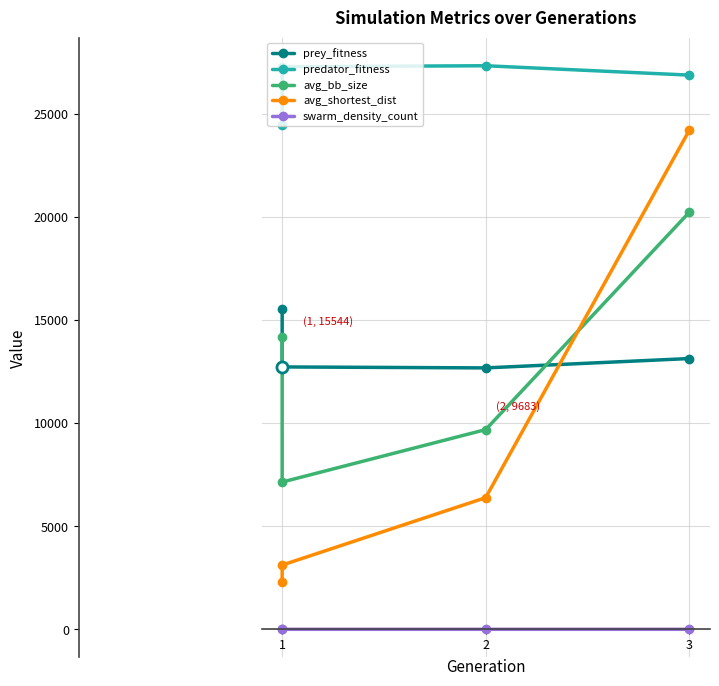

Reading left to right, list all the values displayed in this chart.

prey_fitness: 15544.0	12722.0	12675.0	13129.0
predator_fitness: 24456.0	27278.0	27325.0	26871.0
avg_bb_size: 14175.1	7140.4	9683.3	20214.7
avg_shortest_dist: 2295.6	3116.2	6383.6	24186.7
swarm_density_count: 1.0	1.0	1.1	0.8